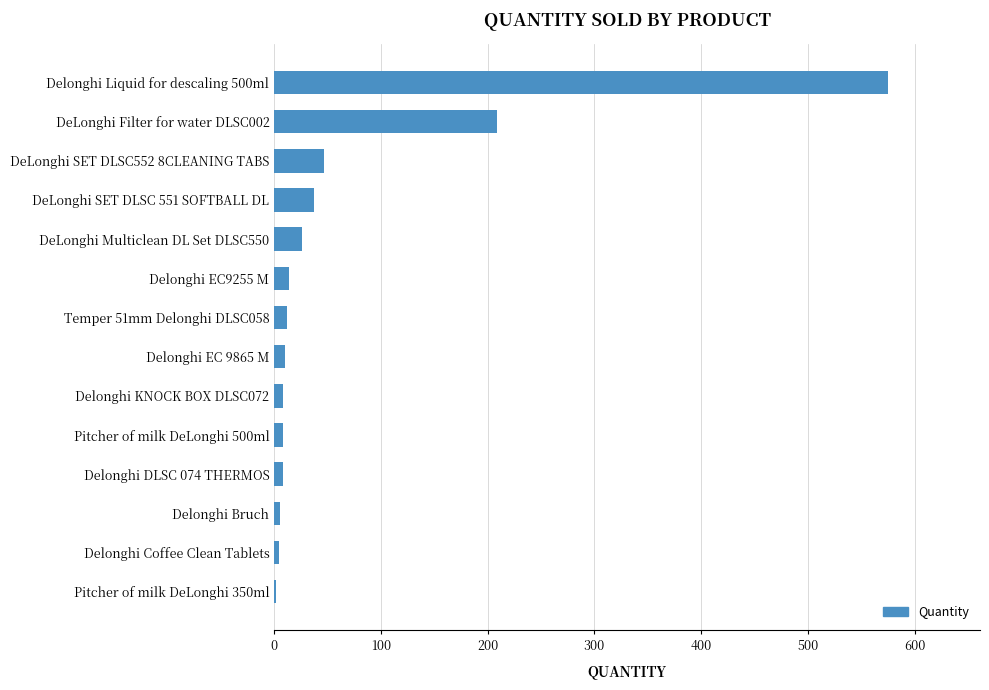

The value at DeLonghi SET DLSC 551 SOFTBALL DL is 37. True or false?

True